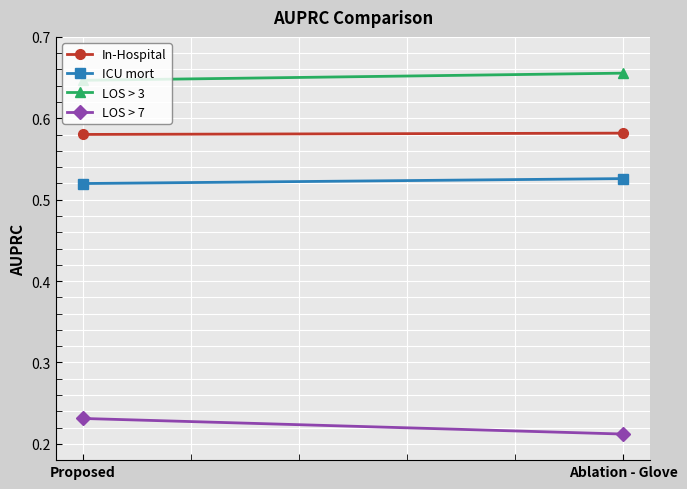

What are all the series names shown in the legend?

In-Hospital, ICU mort, LOS > 3, LOS > 7